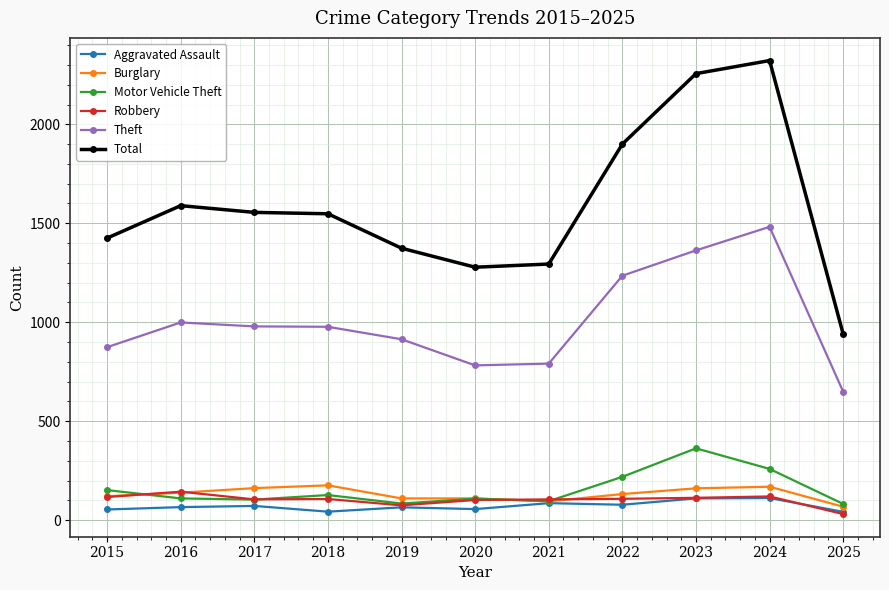

The Robbery series shows 105 at 2017. True or false?

True